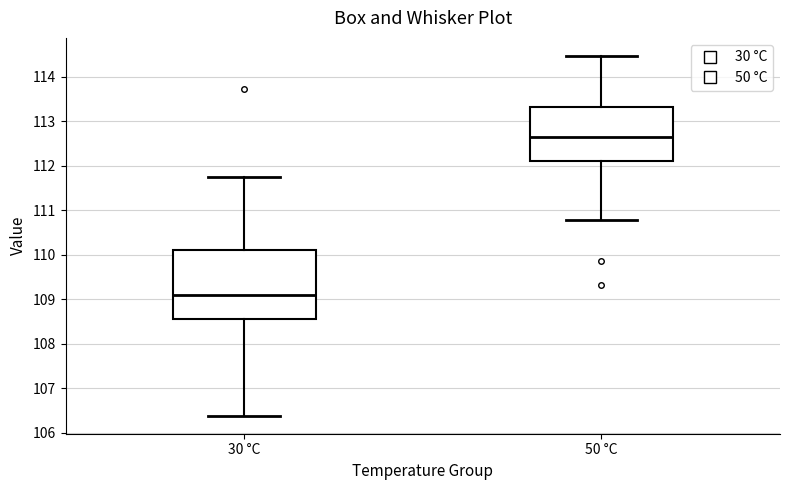

Comparing the boxes themselves (not the whiskers), which one is the tallest?

30 °C